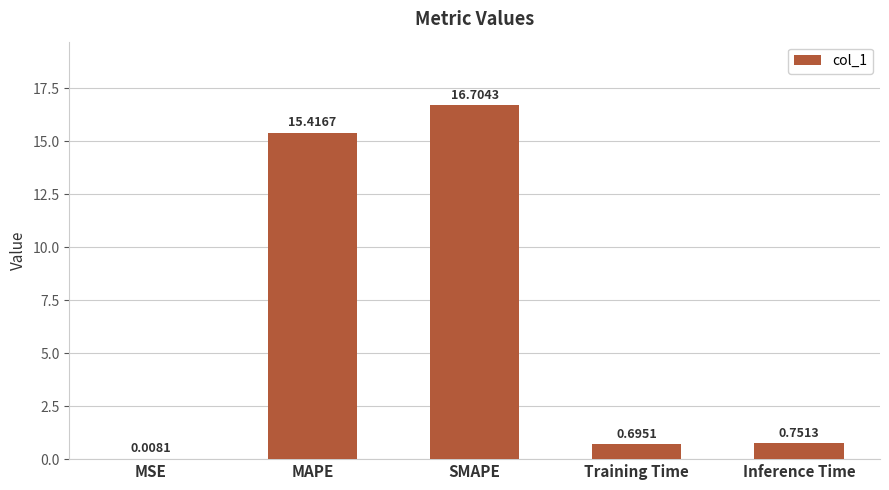

Where is the data nearest to the value 8?

Inference Time